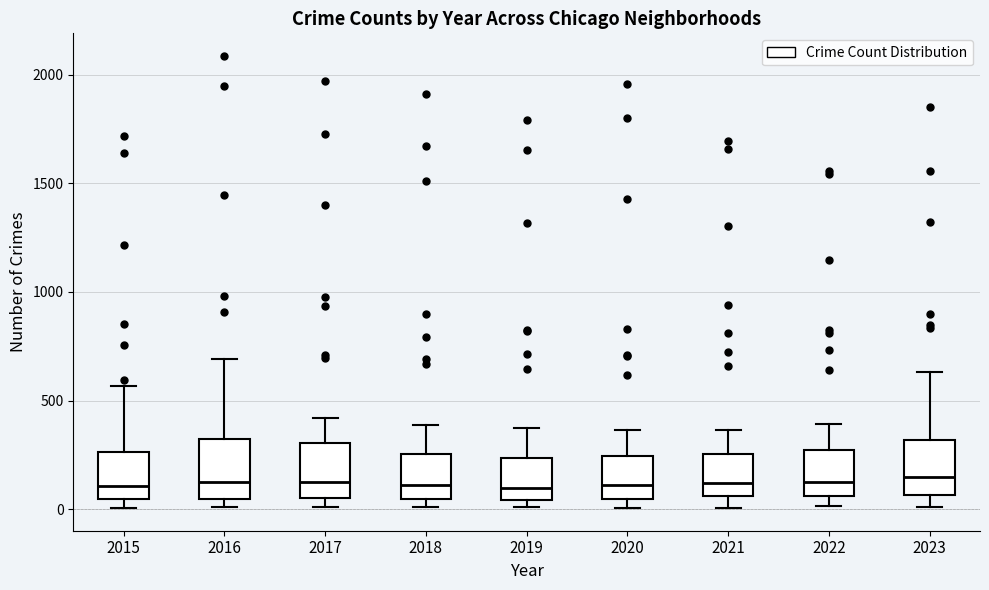

Reading left to right, transcribe this box plot: for each box, give where its median line is, the range the box spans, and where its two whiskers end, as read against the y-axis. The values are not printed on the chart, so give them approximately, as read against the axis.

2015: median 100, box 50 to 250, whiskers 0 to 550
2016: median 150, box 50 to 300, whiskers 0 to 700
2017: median 100, box 50 to 300, whiskers 0 to 400
2018: median 100, box 50 to 250, whiskers 0 to 400
2019: median 100, box 50 to 250, whiskers 0 to 400
2020: median 100, box 50 to 250, whiskers 0 to 350
2021: median 100, box 50 to 250, whiskers 0 to 350
2022: median 100, box 50 to 250, whiskers 0 to 400
2023: median 150, box 50 to 300, whiskers 0 to 650